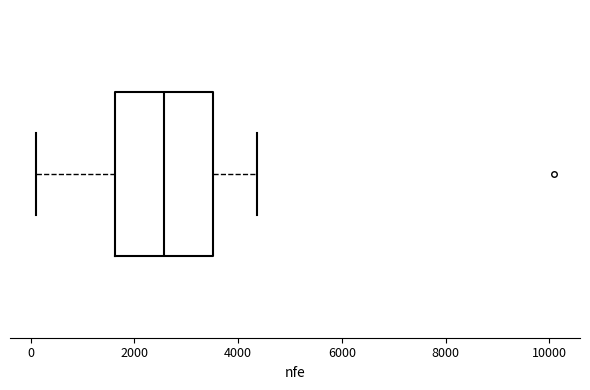

Transcribe this box plot: give where the median line is, the range the box spans, and where the two whiskers end, as read against the x-axis. The values are not printed on the chart, so give them approximately, as read against the axis.

median 2600, box 1600 to 3600, whiskers 200 to 4400